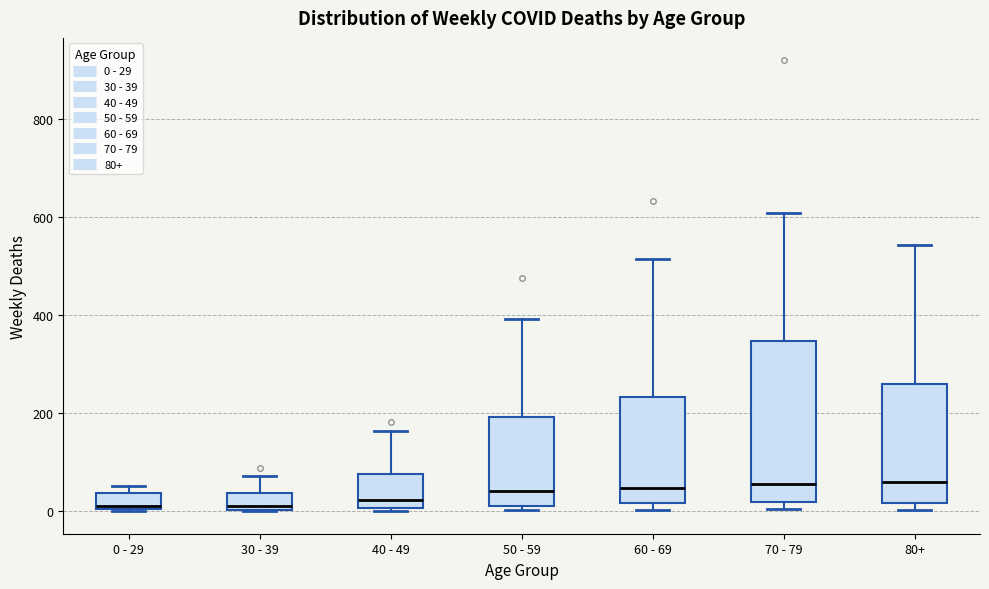

Where is the lower edge of the box for 70 - 79 on the y-axis? The values are not printed on the chart, so give them approximately, as read against the axis.

20